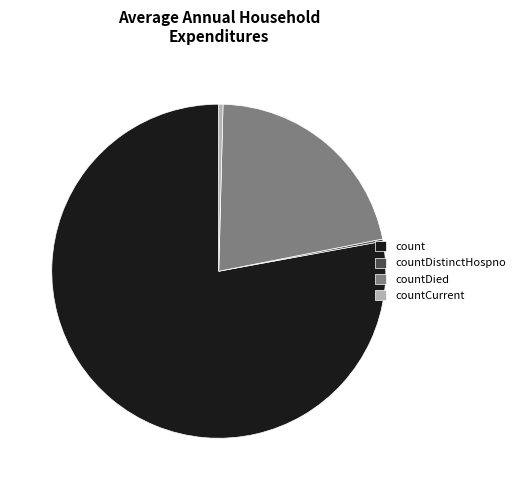

Which has a higher value, countDied or countCurrent?

countDied